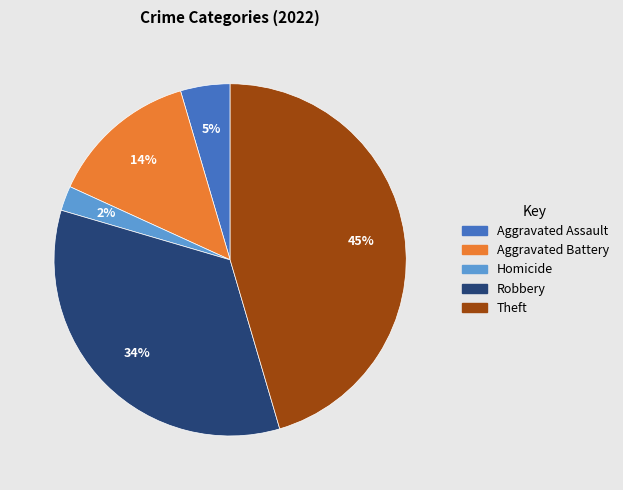

To the nearest percent, what is the difference between the largest and smallest slice percentages?

43%